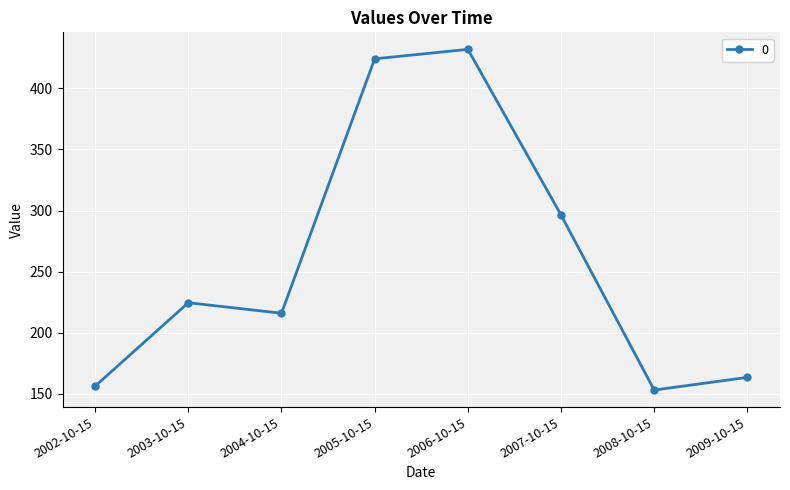

Rank the categories by value from highest to lowest.

2006-10-15, 2005-10-15, 2007-10-15, 2003-10-15, 2004-10-15, 2009-10-15, 2002-10-15, 2008-10-15